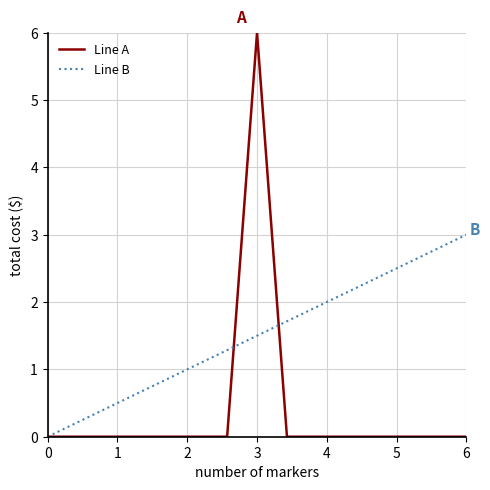

Rank the series by their maximum value, from lowest to highest.

Line B, Line A